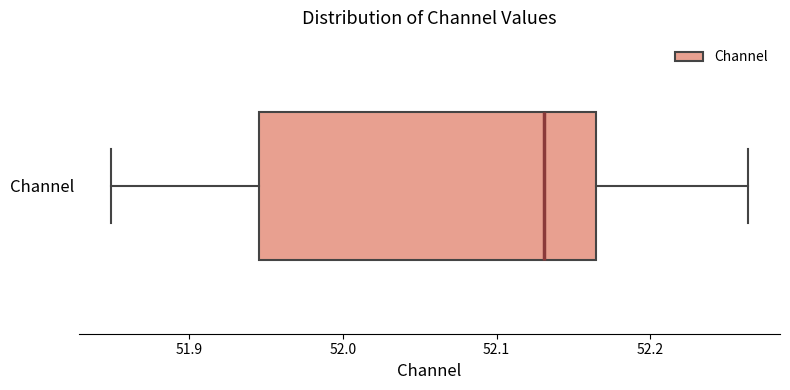

Where does the right whisker of the box for Channel end on the x-axis? The values are not printed on the chart, so give them approximately, as read against the axis.

52.26